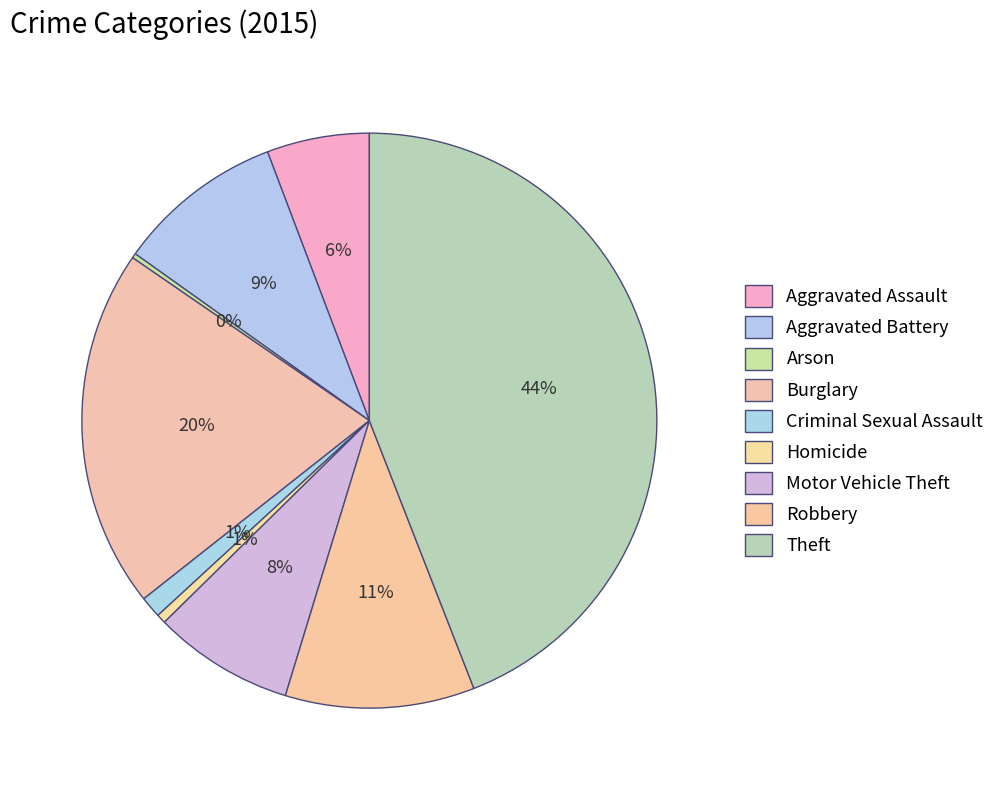

How many slices are in this pie chart?

9